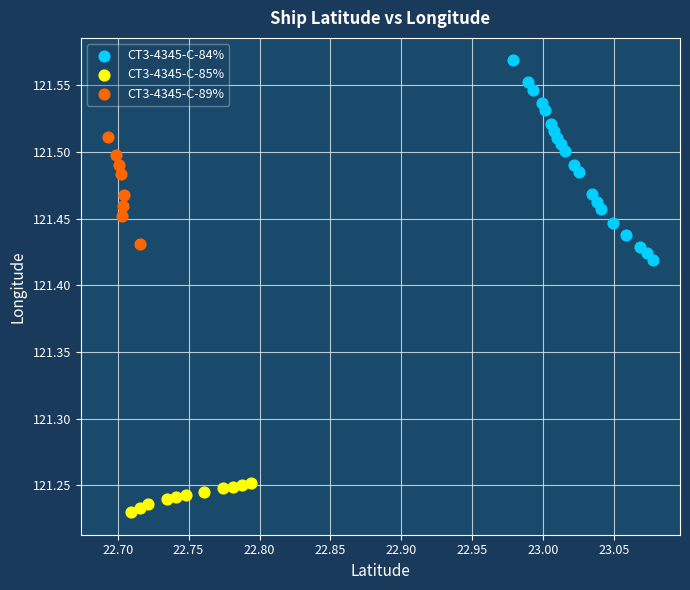

Which series reaches the maximum Y coordinate?

CT3-4345-C-84%